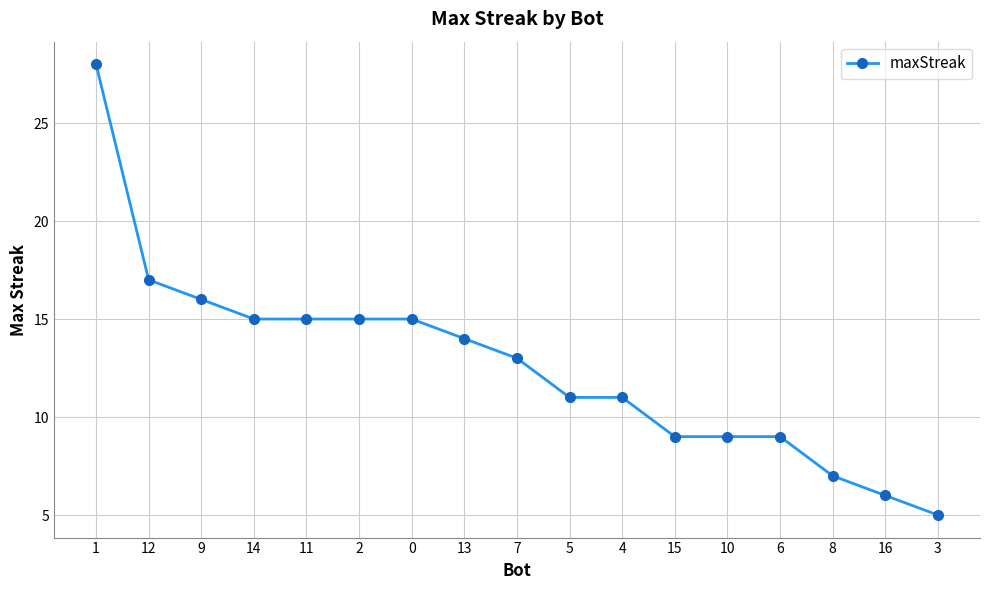

Is this an area chart (filled region under the line)?

No